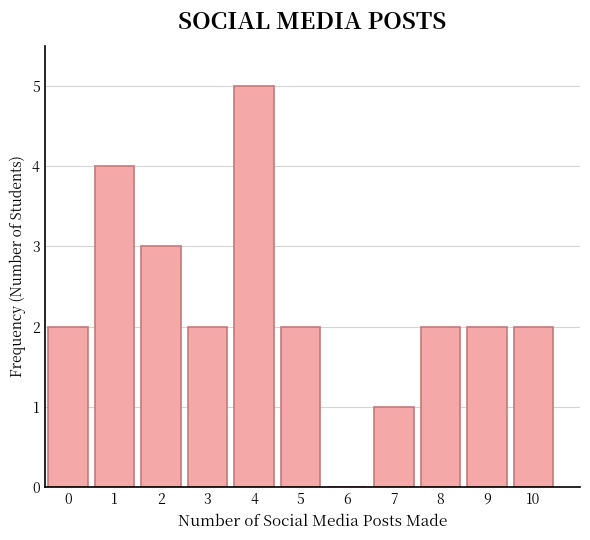

Reading left to right, list all the values displayed in this chart.

0=2	1=4	2=3	3=2	4=5	5=2	6=0	7=1	8=2	9=2	10=2